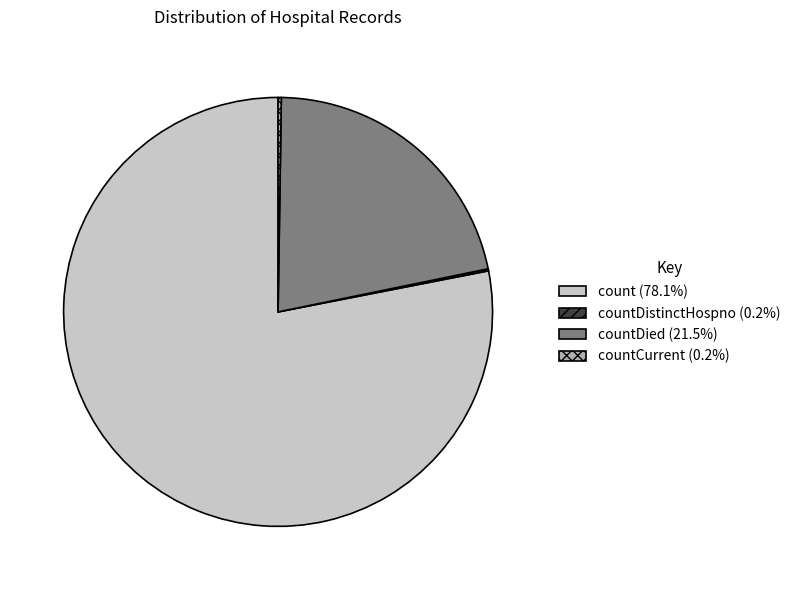

Does count (78.1%) represent more than half of the total?

Yes